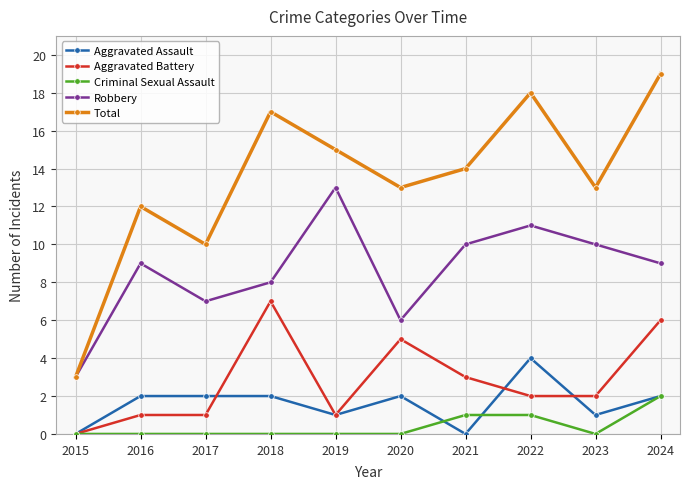

What is the greatest value displayed?

19